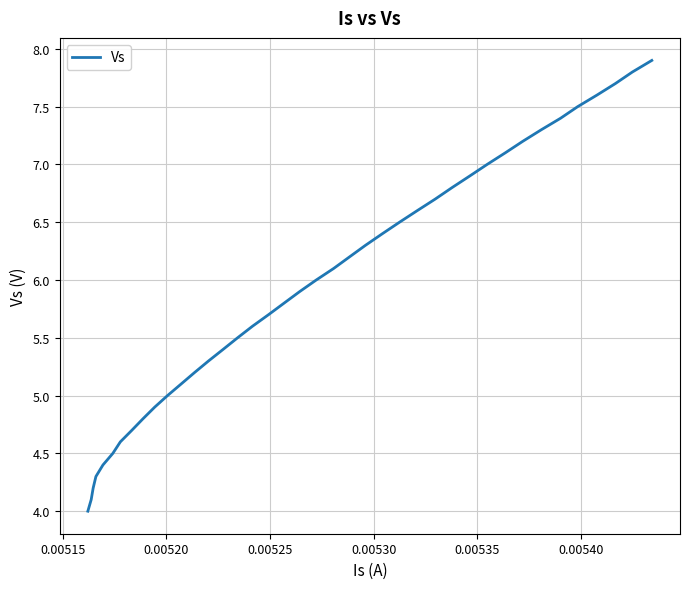

What is the difference between the maximum and minimum values?

3.9